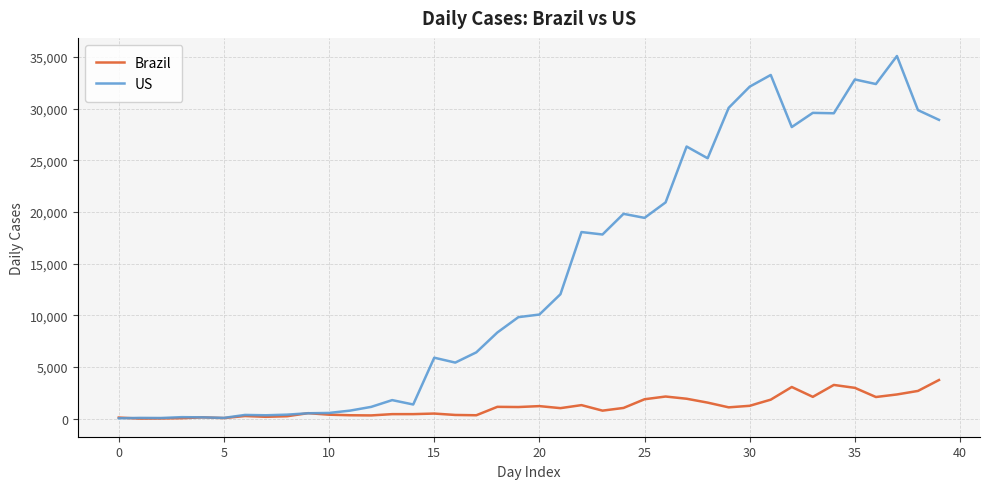

List the series in order of their peak value, lowest first.

Brazil, US